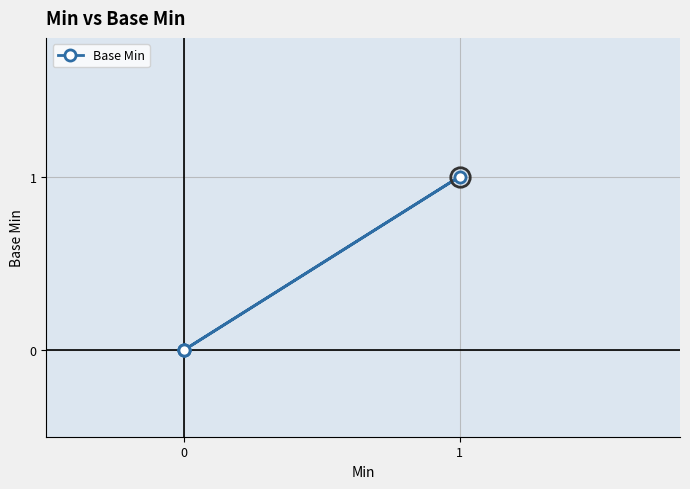

How many positive values are there?

1